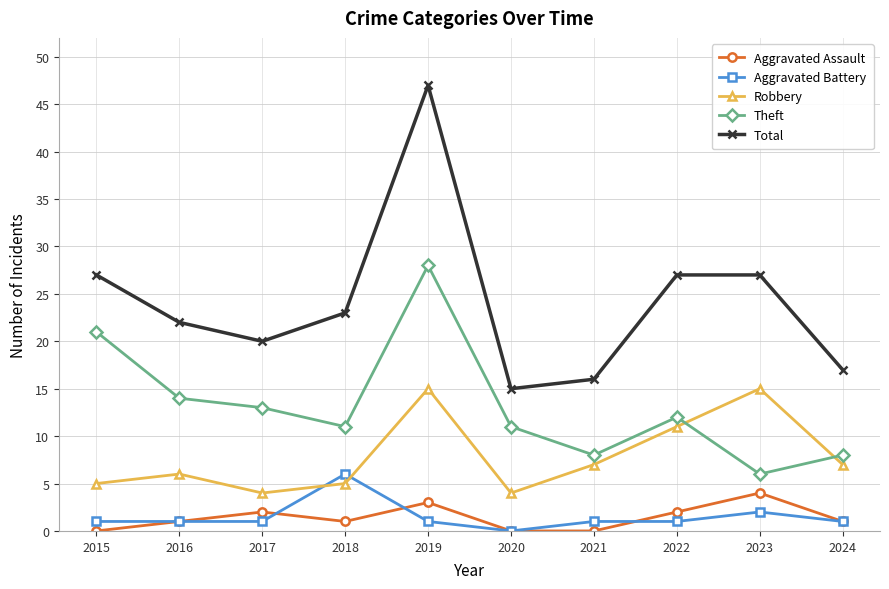

At which category is the sum across all series the highest?

2019